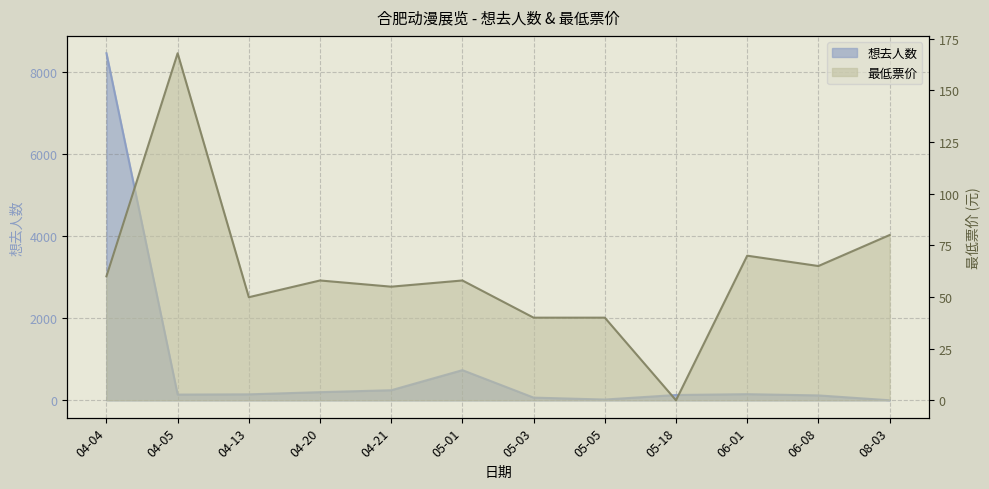

The 最低票价 series shows 31.0 at 06-08. True or false?

False